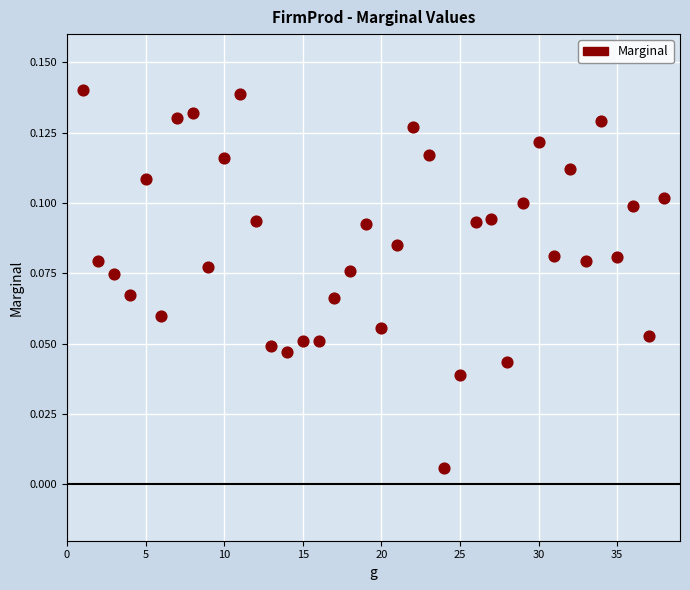

What is the range of X values (max minus min)?

37.0